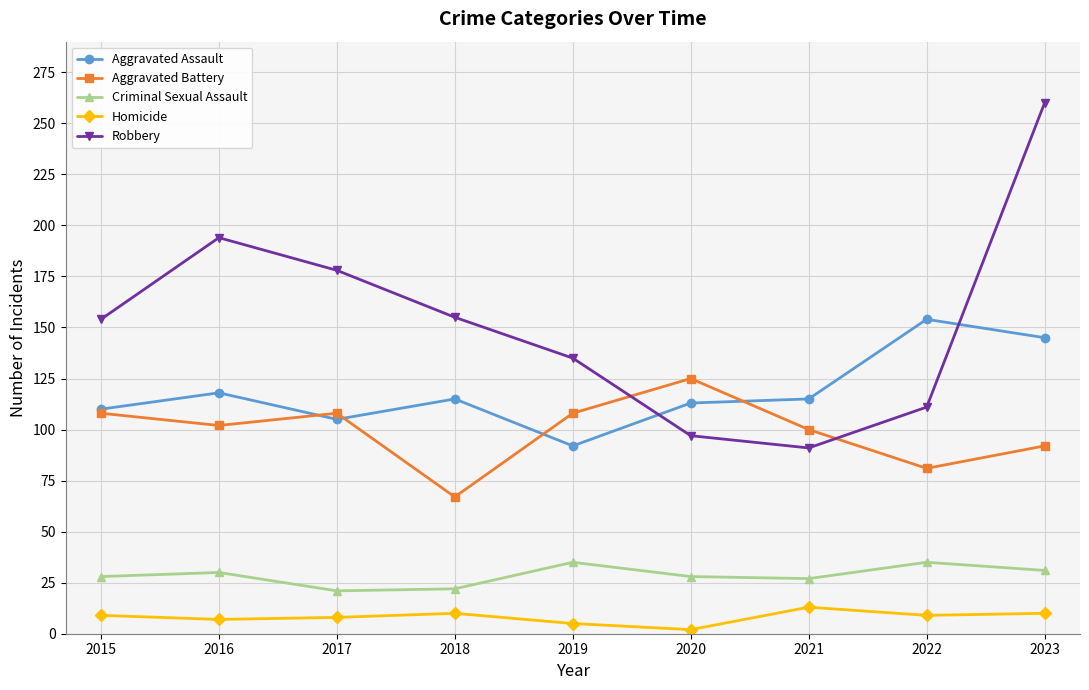

Which series has the largest total across all categories?

Robbery